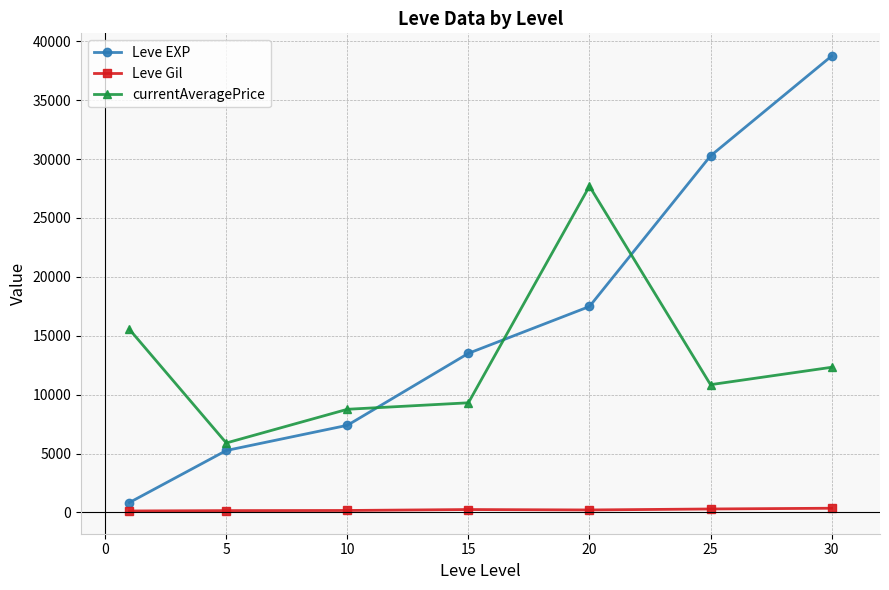

What are all the series names shown in the legend?

Leve EXP, Leve Gil, currentAveragePrice